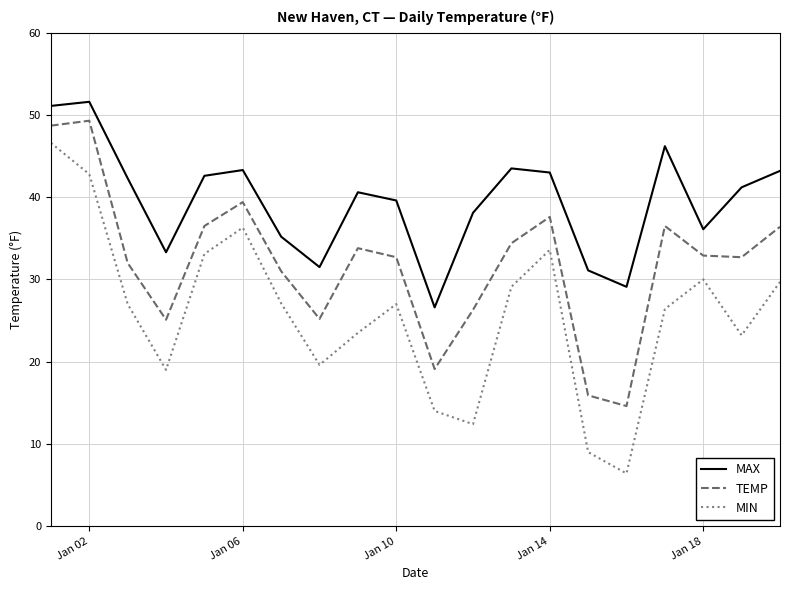

Rank the series by their average value, from highest to lowest.

MAX, TEMP, MIN